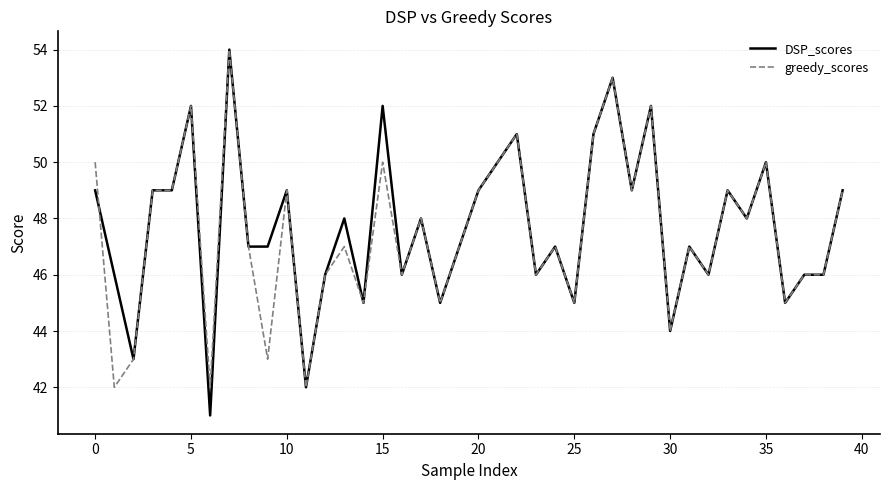

What is the smallest value displayed?

41